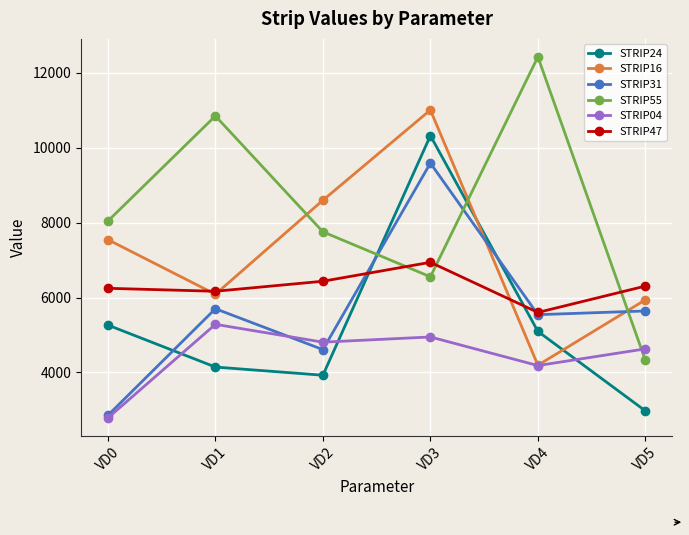

What is the difference between the maximum and minimum values in the STRIP04 series?

2499.8